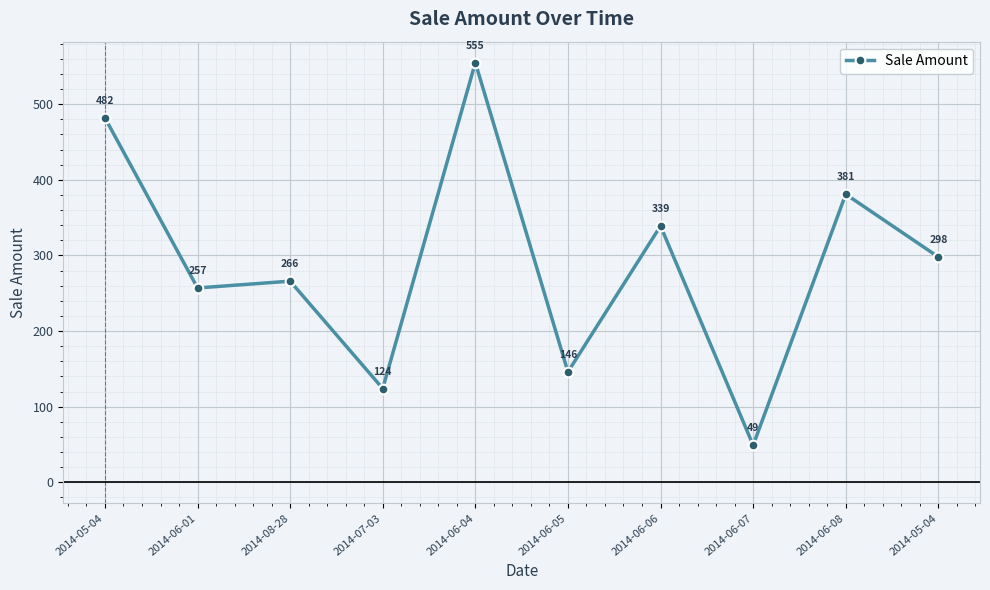

What is the maximum value shown in the chart?

555